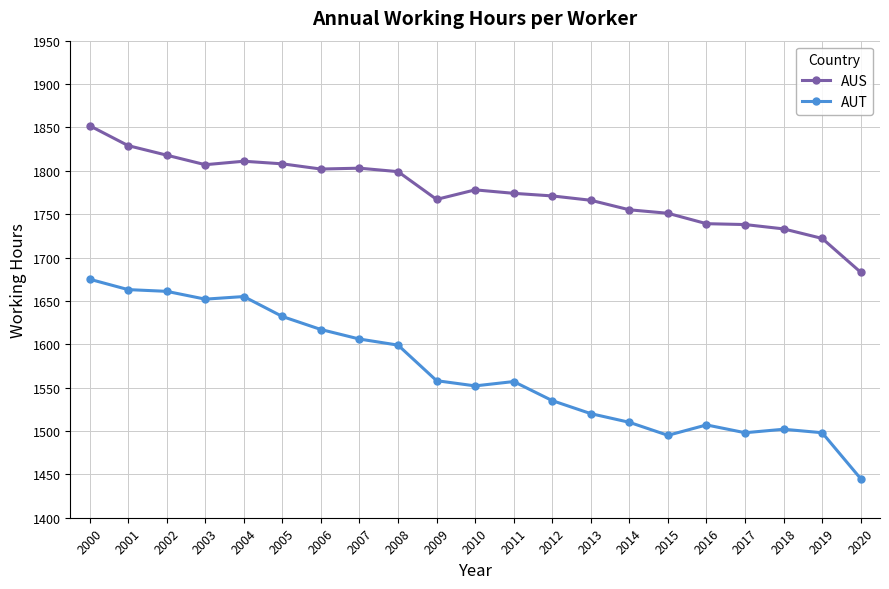

How many lines are shown in the chart?

2